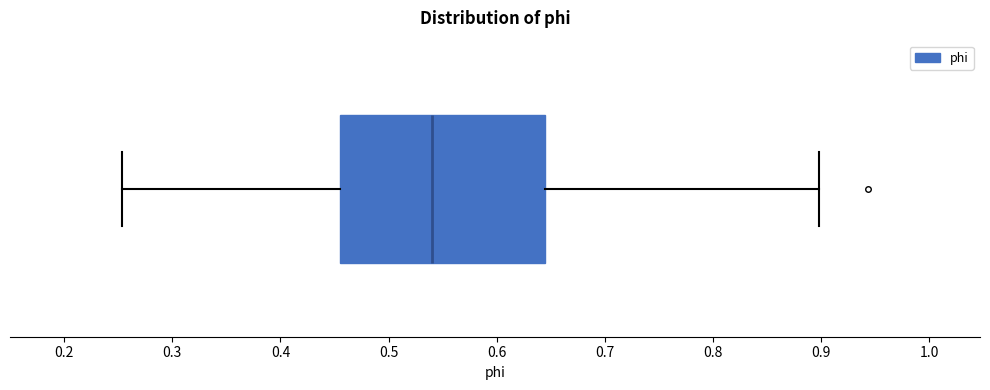

Read this box plot against the x-axis: the position of the median line, the range covered by the box, and the ends of both whiskers. The values are not printed on the chart, so give them approximately, as read against the axis.

median 0.54, box 0.45 to 0.64, whiskers 0.25 to 0.90